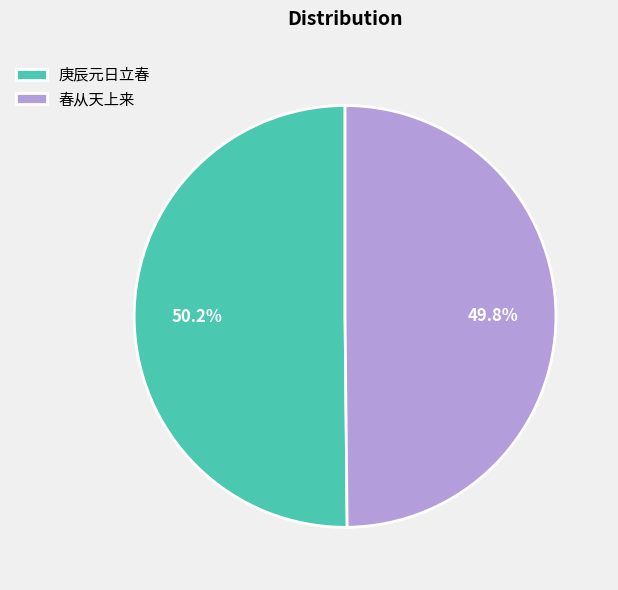

Combined, do 春从天上来 and 庚辰元日立春 account for over 50%?

Yes